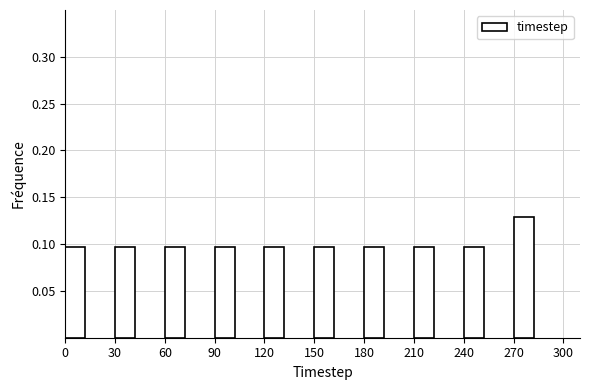

Reading left to right, transcribe this chart: for each bar, give the range it covers on the x-axis and its height. The values are not printed on the chart, so give them approximately, as read against the axis.

0 to 30: 0.095
30 to 60: 0.095
60 to 90: 0.095
90 to 120: 0.095
120 to 150: 0.095
150 to 180: 0.095
180 to 210: 0.095
210 to 240: 0.095
240 to 270: 0.095
270 to 300: 0.130